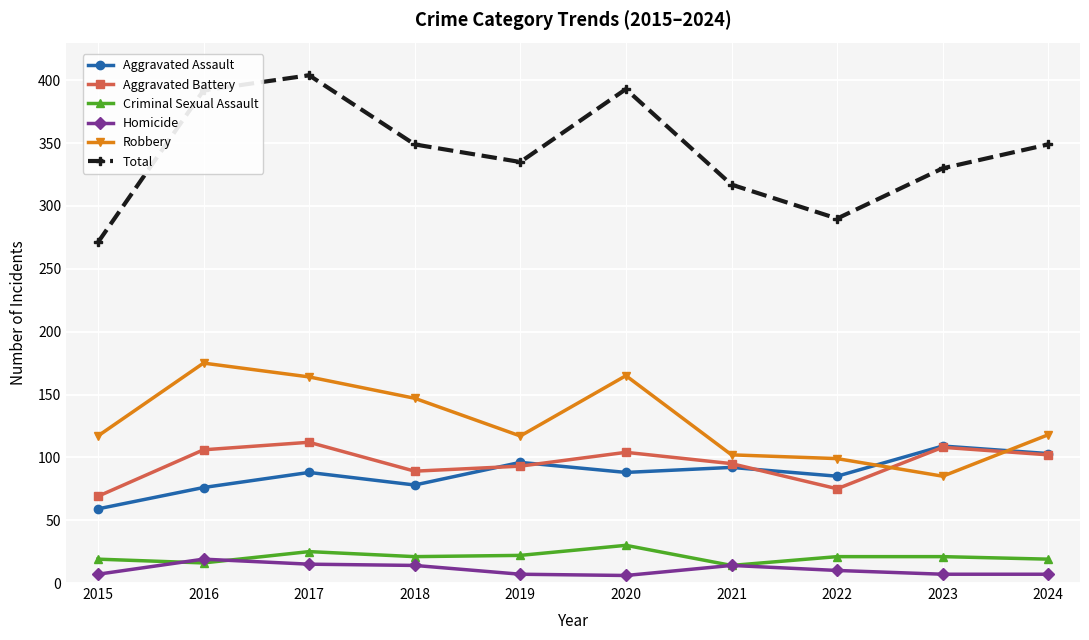

True or false: Aggravated Assault has more than 1 points higher than both neighbors.

True